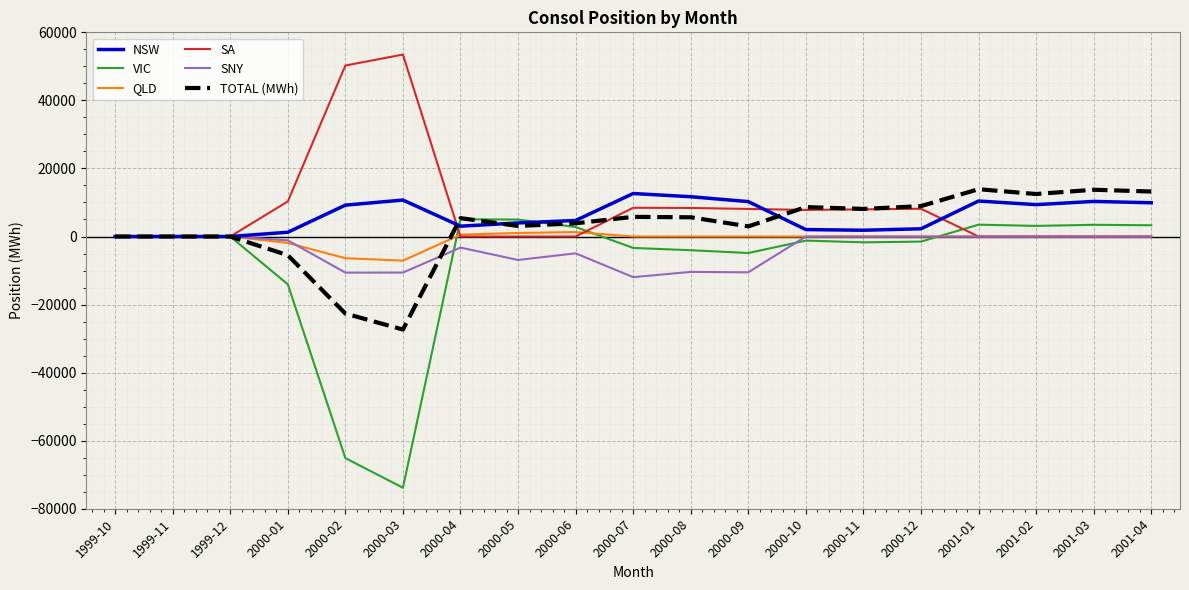

What is the difference between the maximum and minimum values in the NSW series?

12632.8